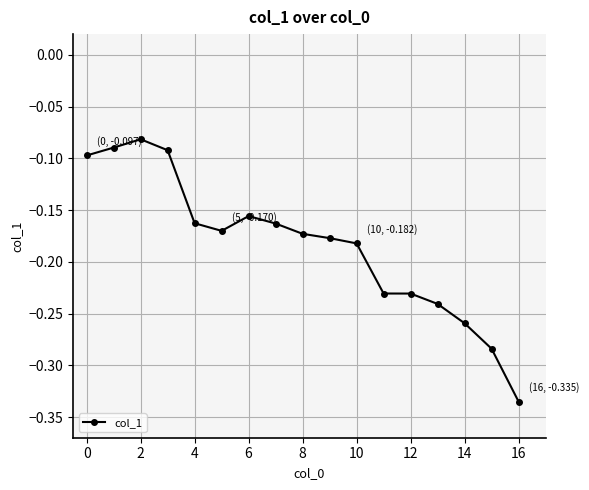

How many data points does each series have?

17